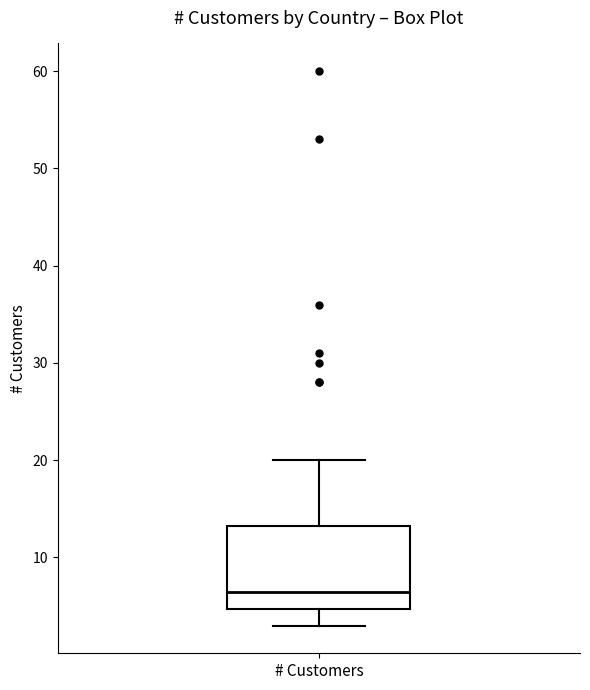

Read this box plot against the y-axis: the position of the median line, the range covered by the box, and the ends of both whiskers. The values are not printed on the chart, so give them approximately, as read against the axis.

median 7, box 5 to 13, whiskers 3 to 20